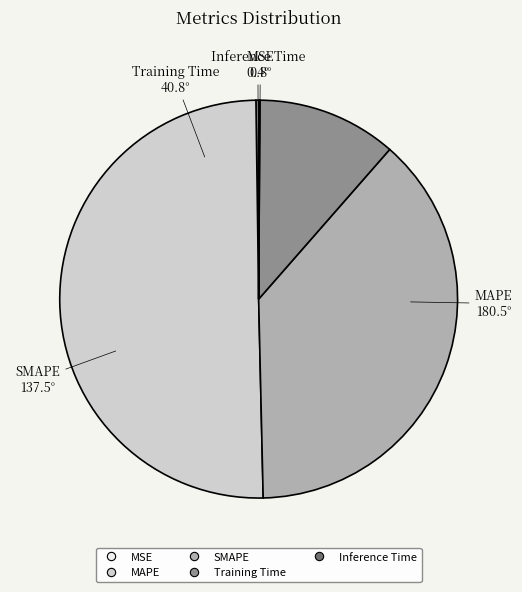

Which slice represents more than half of the pie?

MAPE